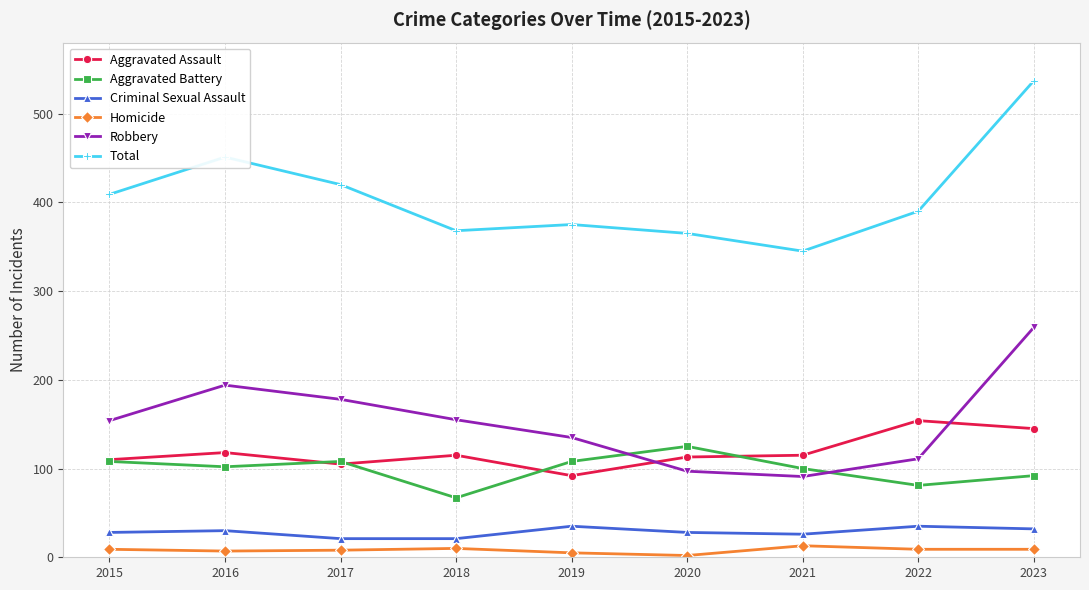

Which series changed the most between 2022 and 2023?

Robbery